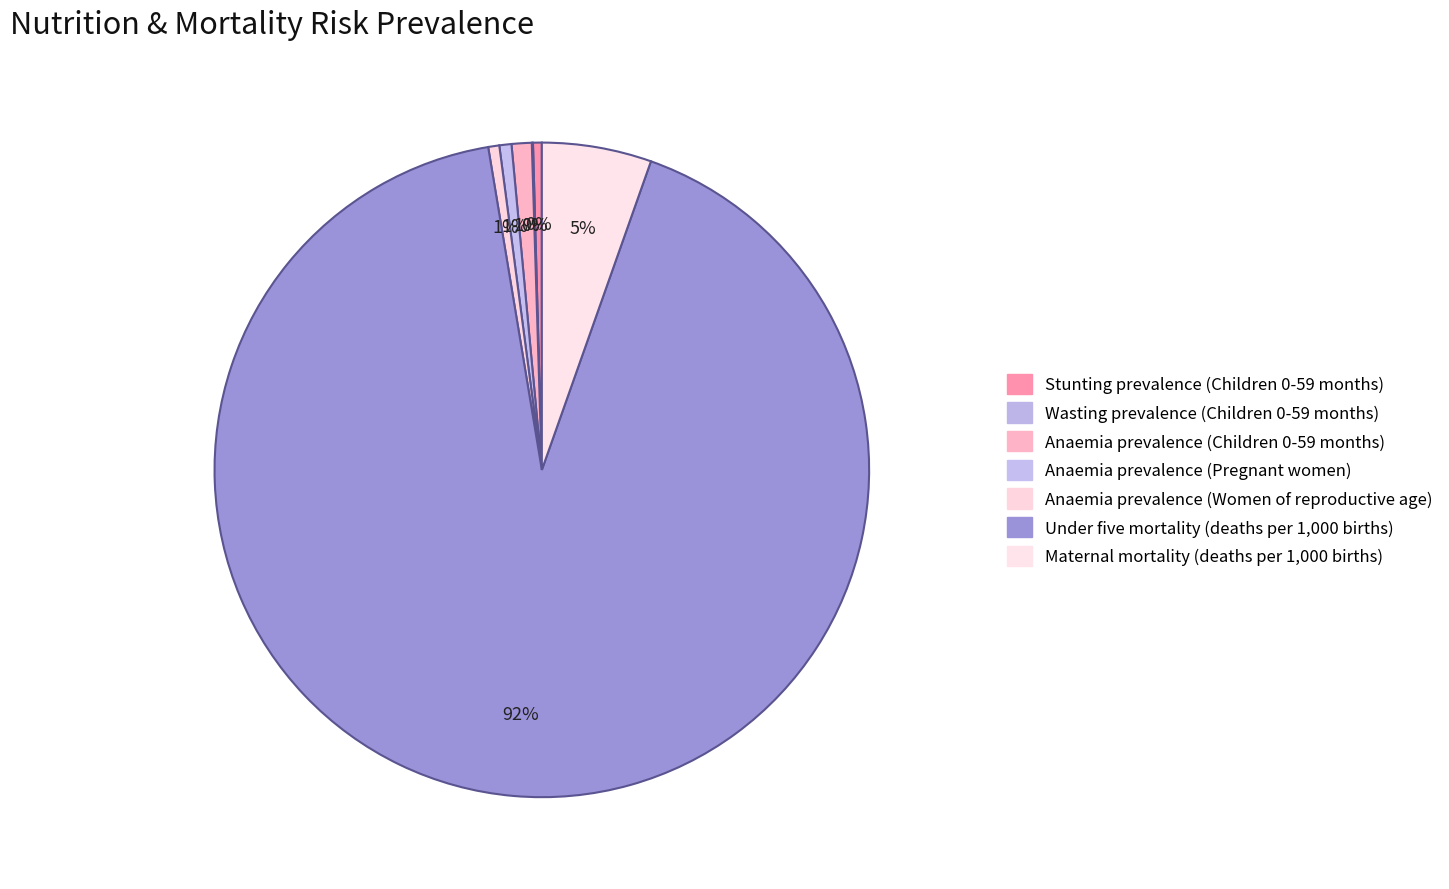

Is there any slice that represents more than half of the pie?

Yes